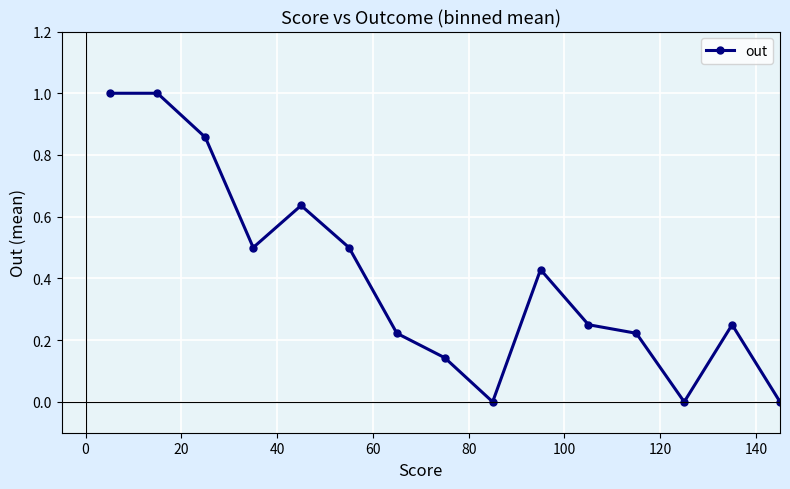

What is the maximum value shown in the chart?

1.0